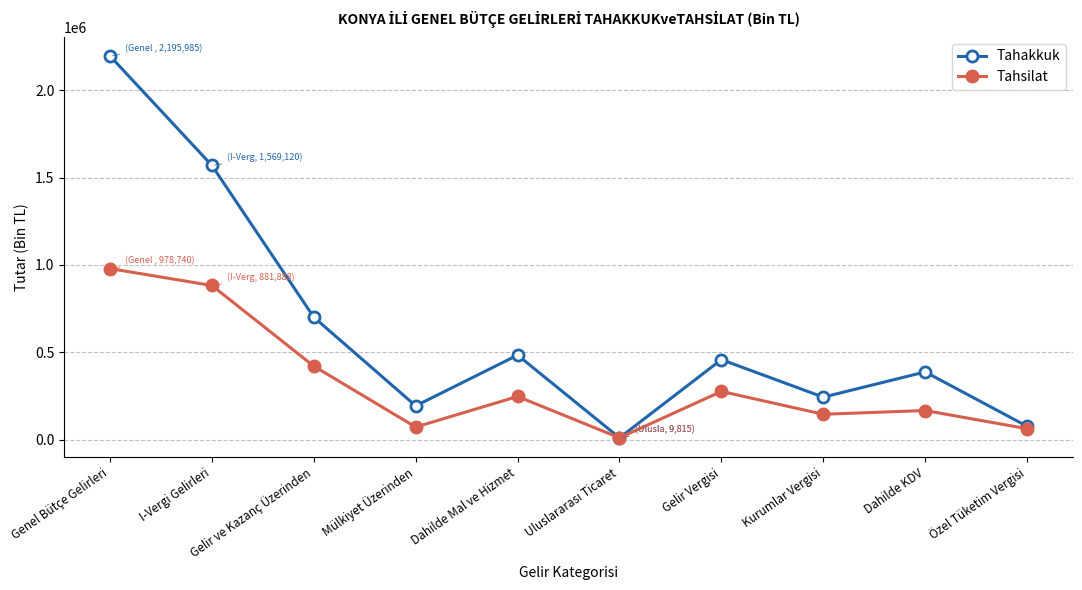

What is the minimum value shown in the chart?

9815